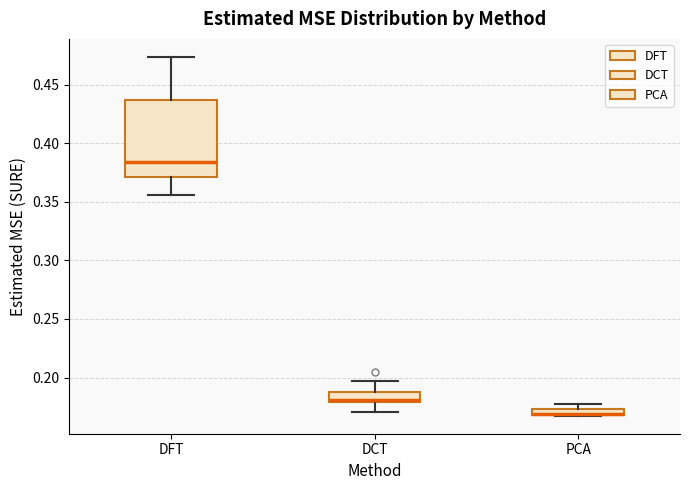

Comparing the boxes themselves (not the whiskers), which one is the tallest?

DFT